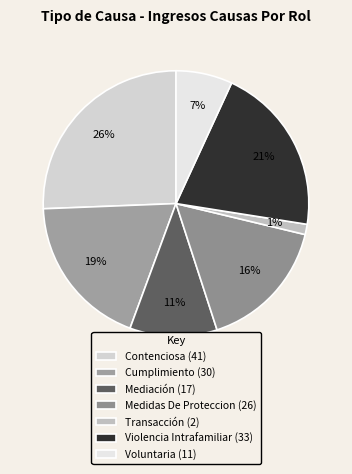

How many segments does this pie chart have?

7